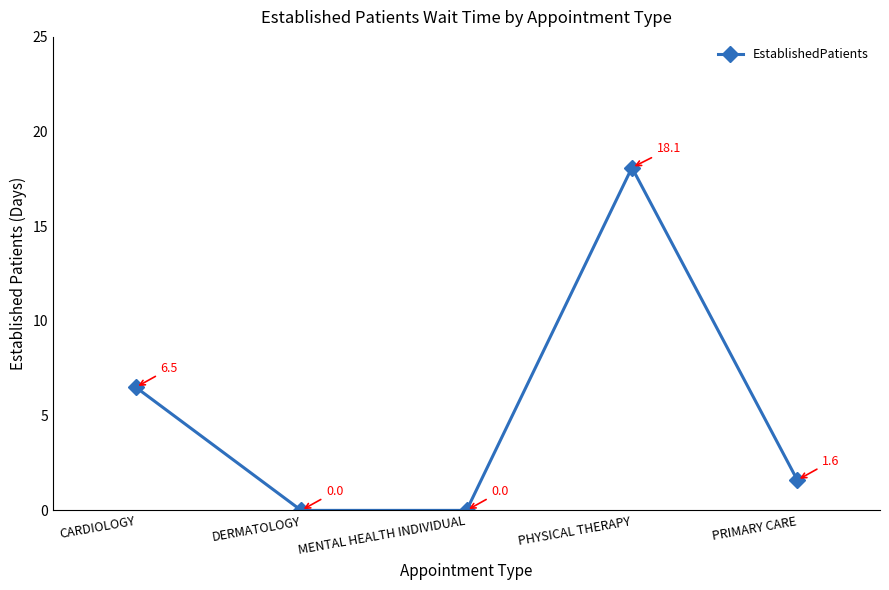

Is it true that the value at DERMATOLOGY is 7.6?

False